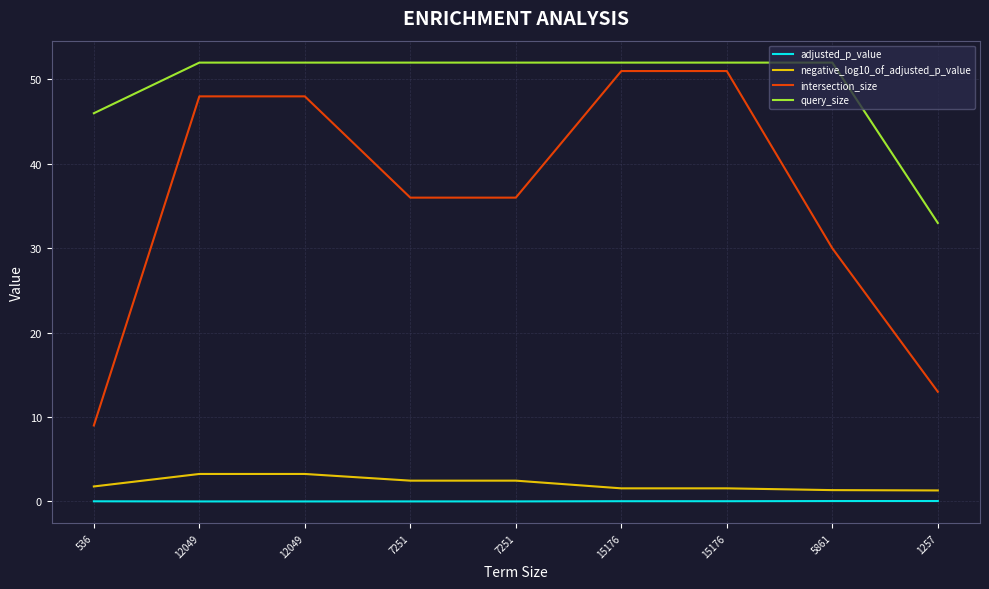

At 7251, list the series in order from smallest to largest.

adjusted_p_value, negative_log10_of_adjusted_p_value, intersection_size, query_size